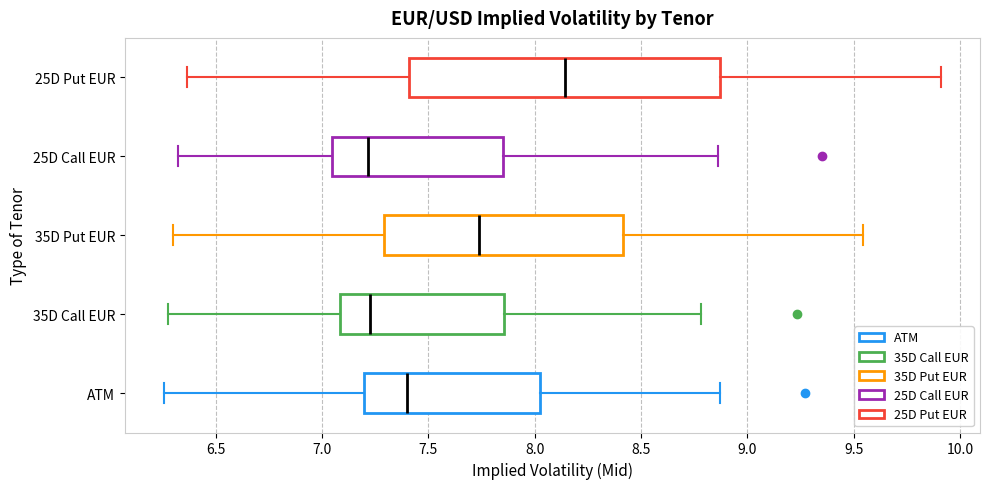

Reading bottom to top, transcribe this box plot: for each box, give where its median line is, the range the box spans, and where its two whiskers end, as read against the x-axis. The values are not printed on the chart, so give them approximately, as read against the axis.

ATM: median 7.40, box 7.20 to 8.00, whiskers 6.25 to 8.85
35D Call EUR: median 7.20, box 7.10 to 7.85, whiskers 6.30 to 8.80
35D Put EUR: median 7.75, box 7.30 to 8.40, whiskers 6.30 to 9.55
25D Call EUR: median 7.20, box 7.05 to 7.85, whiskers 6.30 to 8.85
25D Put EUR: median 8.15, box 7.40 to 8.85, whiskers 6.35 to 9.90